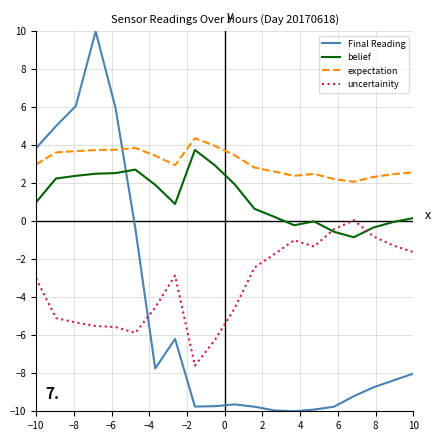

Which series has the largest total across all categories?

expectation